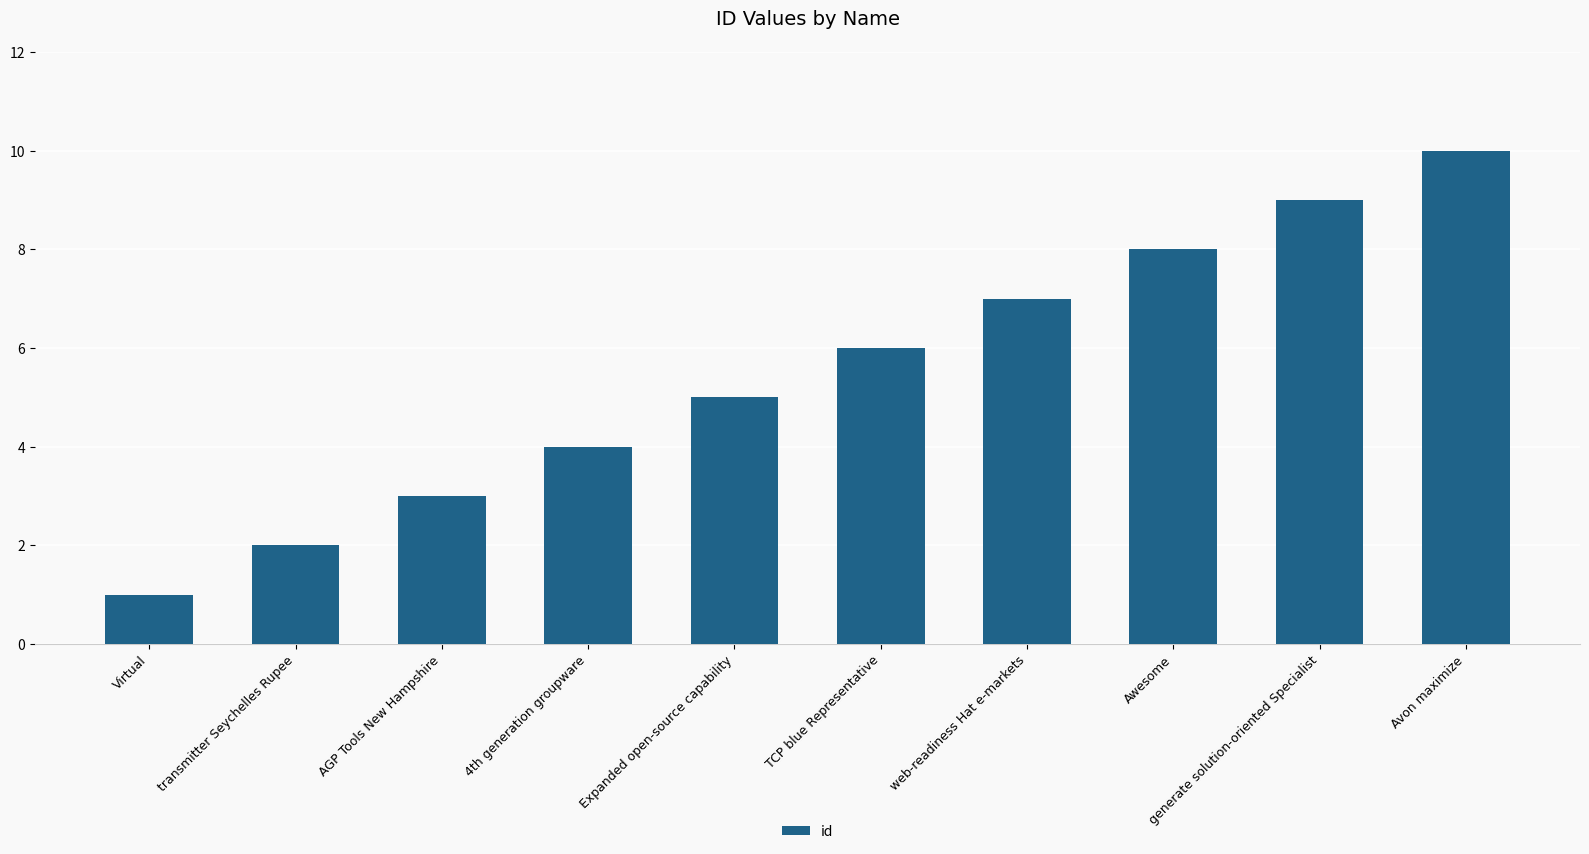

Approximately how many times larger is the value at Virtual compared to Awesome?

0.1